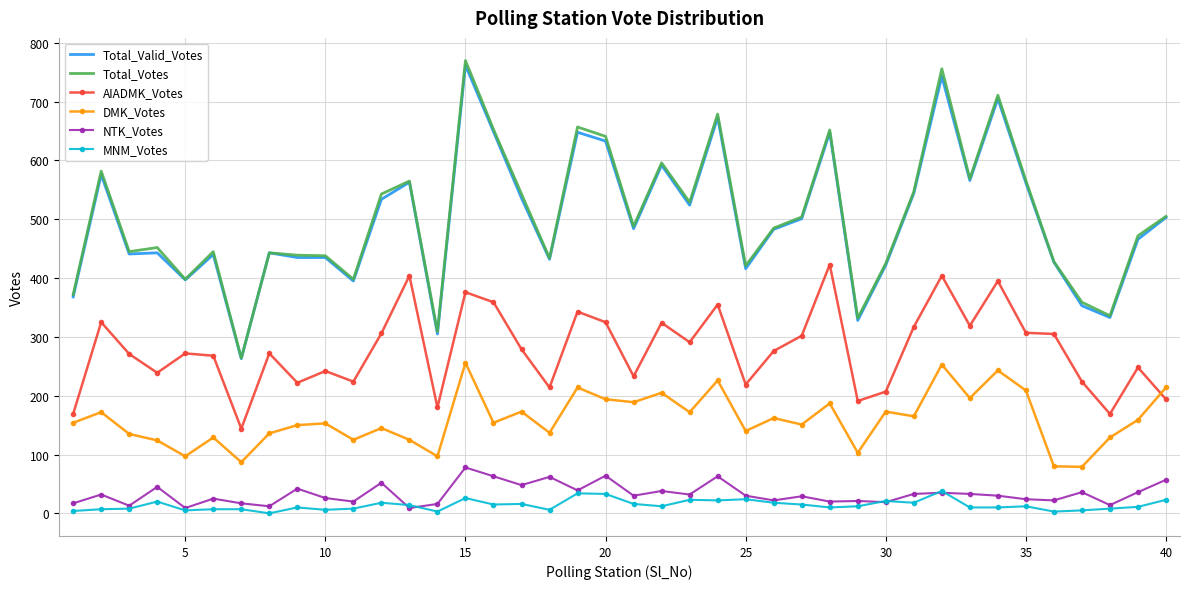

Which series has the largest range (max minus min)?

Total_Votes